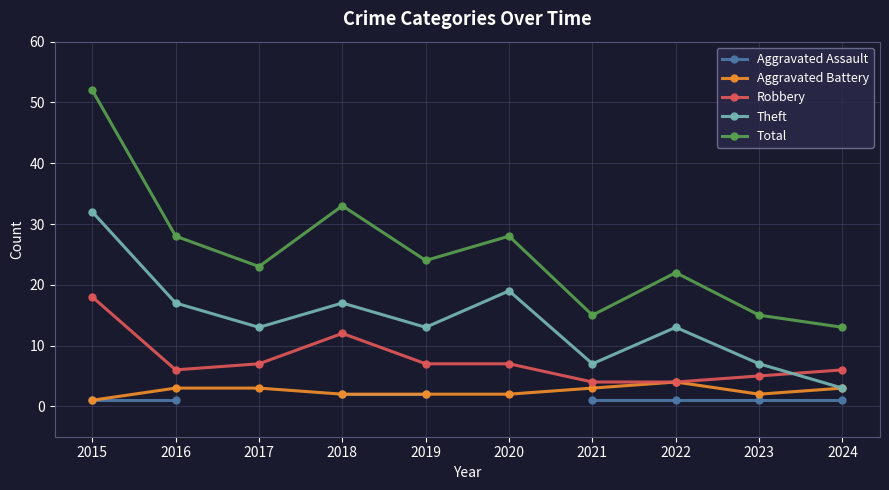

List the labels in order of Total value, largest first.

2015, 2018, 2016, 2020, 2019, 2017, 2022, 2021, 2023, 2024